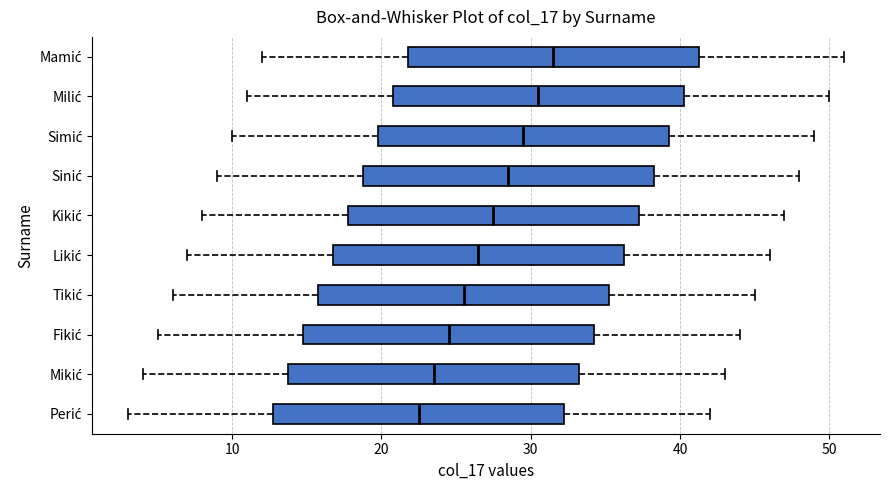

Reading bottom to top, read every box against the x-axis: the position of its median line, the range the box covers, and the ends of its whiskers. The values are not printed on the chart, so give them approximately, as read against the axis.

Perić: median 23, box 13 to 32, whiskers 3 to 42
Mikić: median 24, box 14 to 33, whiskers 4 to 43
Fikić: median 25, box 15 to 34, whiskers 5 to 44
Tikić: median 26, box 16 to 35, whiskers 6 to 45
Likić: median 27, box 17 to 36, whiskers 7 to 46
Kikić: median 28, box 18 to 37, whiskers 8 to 47
Sinić: median 29, box 19 to 38, whiskers 9 to 48
Simić: median 30, box 20 to 39, whiskers 10 to 49
Milić: median 31, box 21 to 40, whiskers 11 to 50
Mamić: median 32, box 22 to 41, whiskers 12 to 51